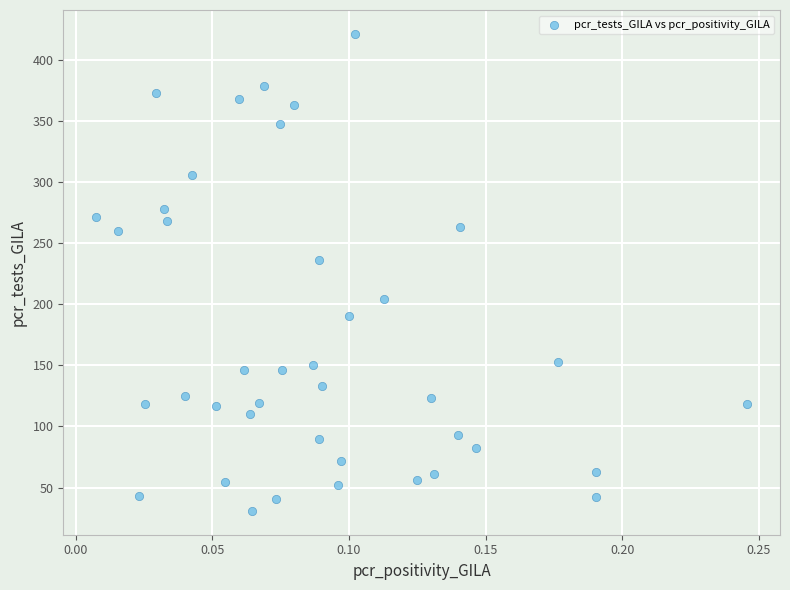

What Y value in the scatter plot is closest to 226?

236